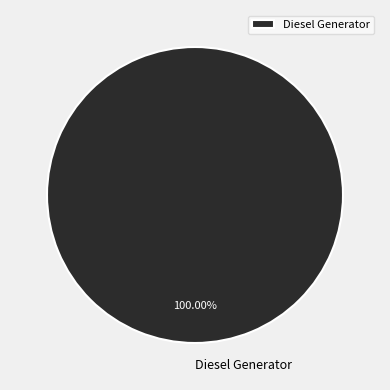

Does any single category account for the majority?

Yes